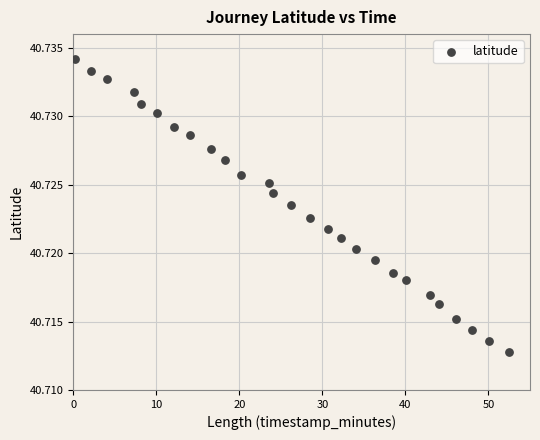

What is the range of X values (max minus min)?

52.3